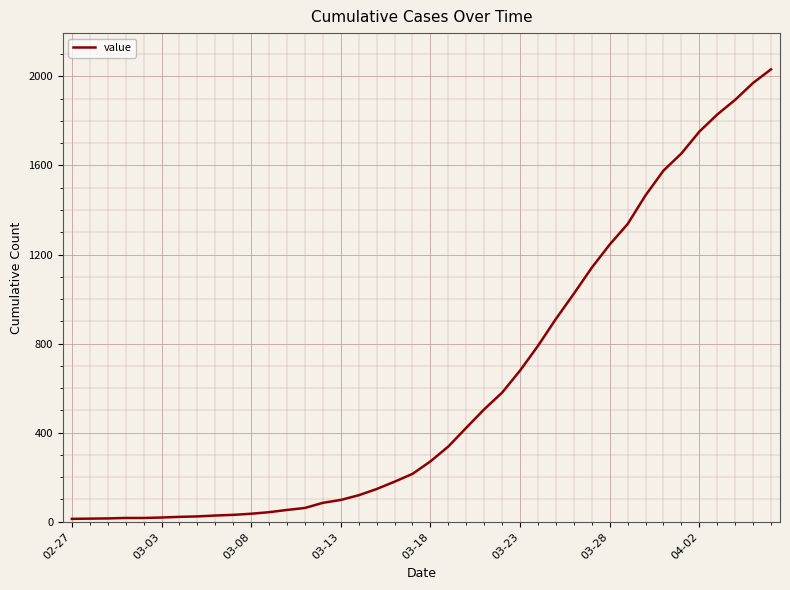

What is the greatest value displayed?

2032